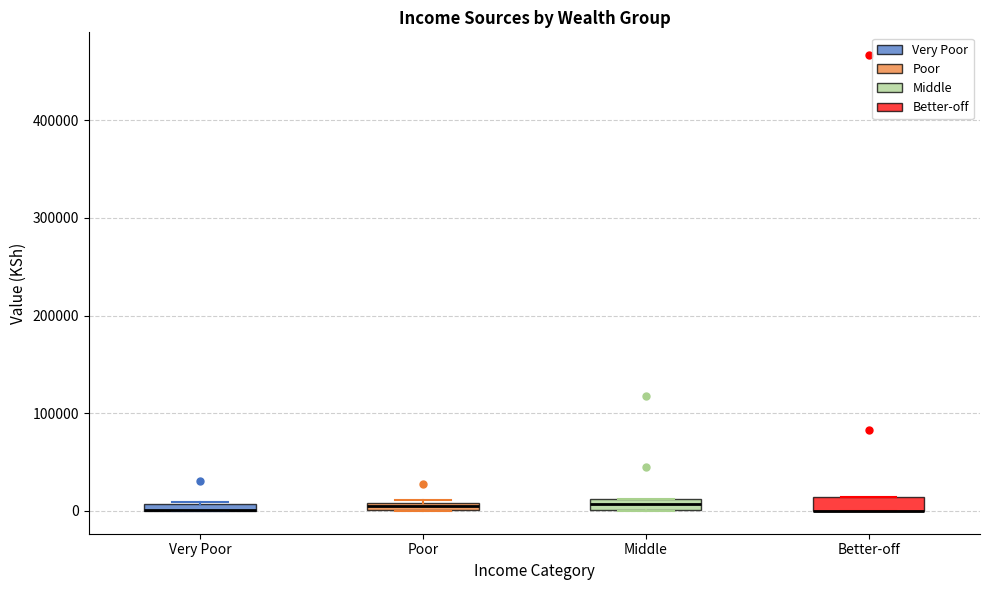

Where is the upper edge of the box for Better-off on the y-axis? The values are not printed on the chart, so give them approximately, as read against the axis.

10000